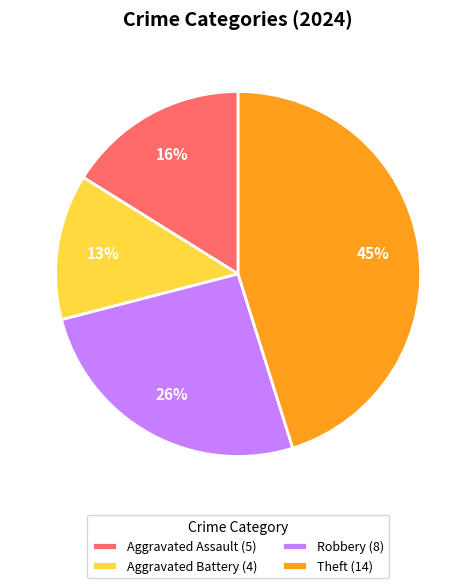

How many slices are in this pie chart?

4